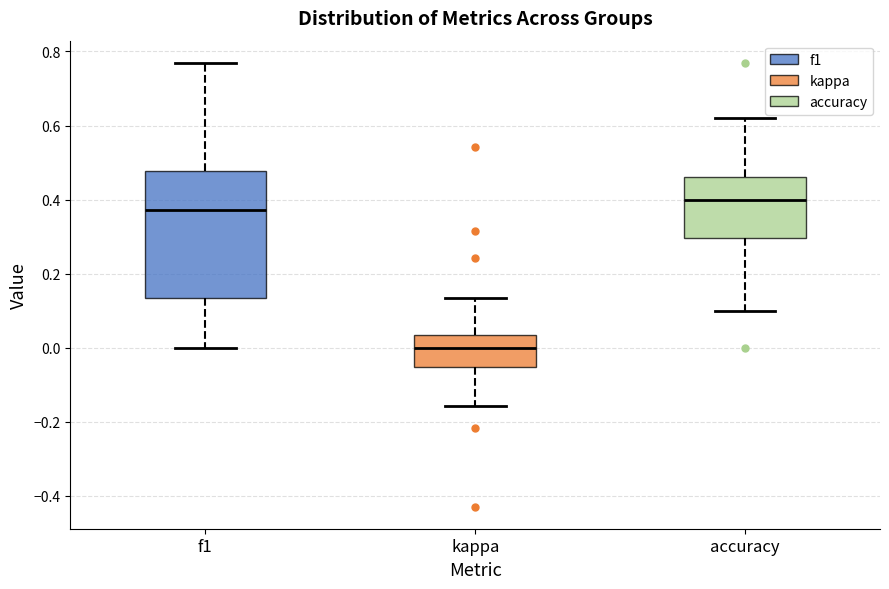

Reading left to right, transcribe this box plot: for each box, give where its median line is, the range the box spans, and where its two whiskers end, as read against the y-axis. The values are not printed on the chart, so give them approximately, as read against the axis.

f1: median 0.38, box 0.14 to 0.48, whiskers 0.00 to 0.76
kappa: median 0.00, box -0.06 to 0.04, whiskers -0.16 to 0.14
accuracy: median 0.40, box 0.30 to 0.46, whiskers 0.10 to 0.62